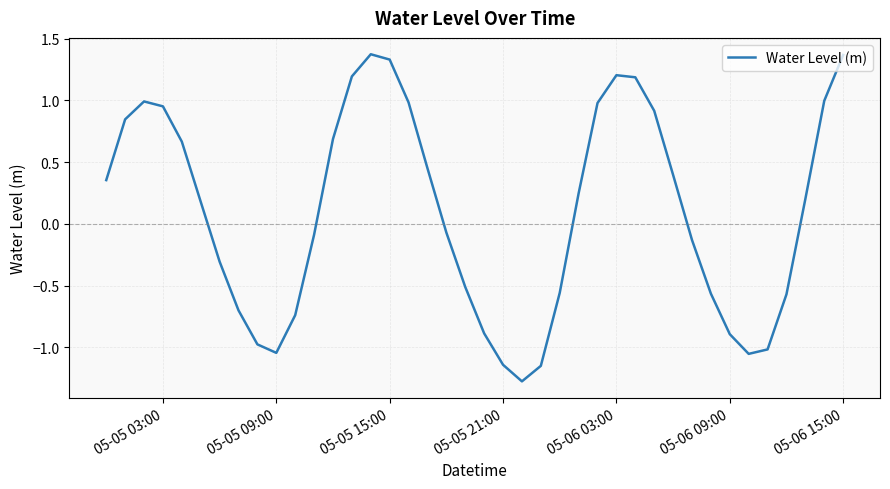

What is the minimum value shown in the chart?

-1.3